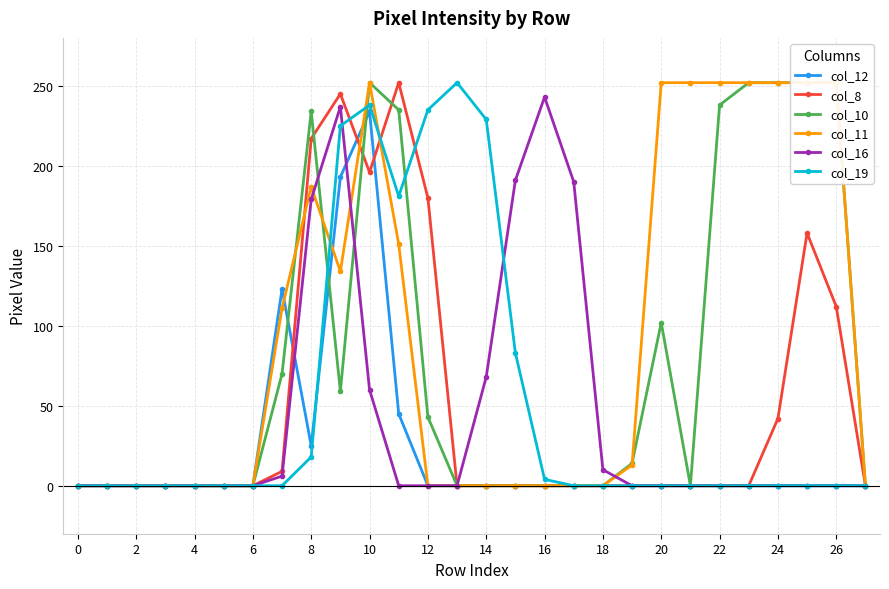

Which series has the largest total across all categories?

col_11